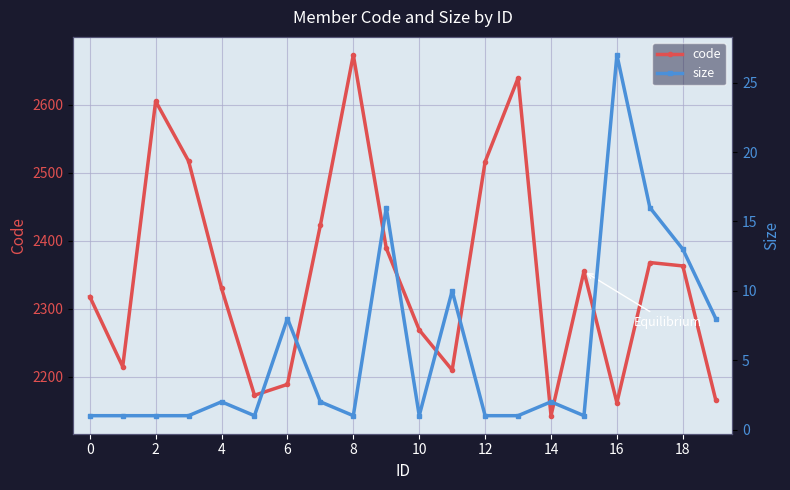

At how many categories does at least one series exceed 1803?

20